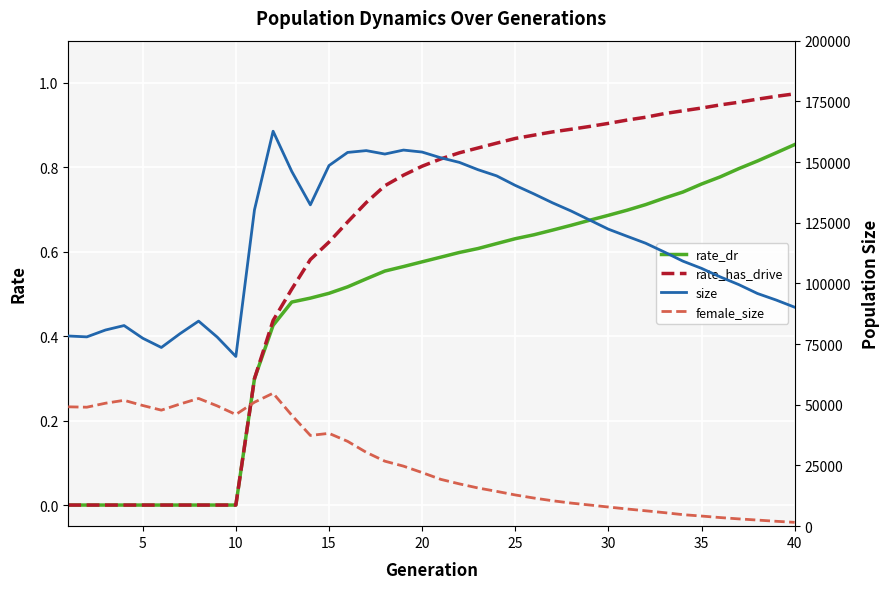

Which series has the largest range (max minus min)?

size